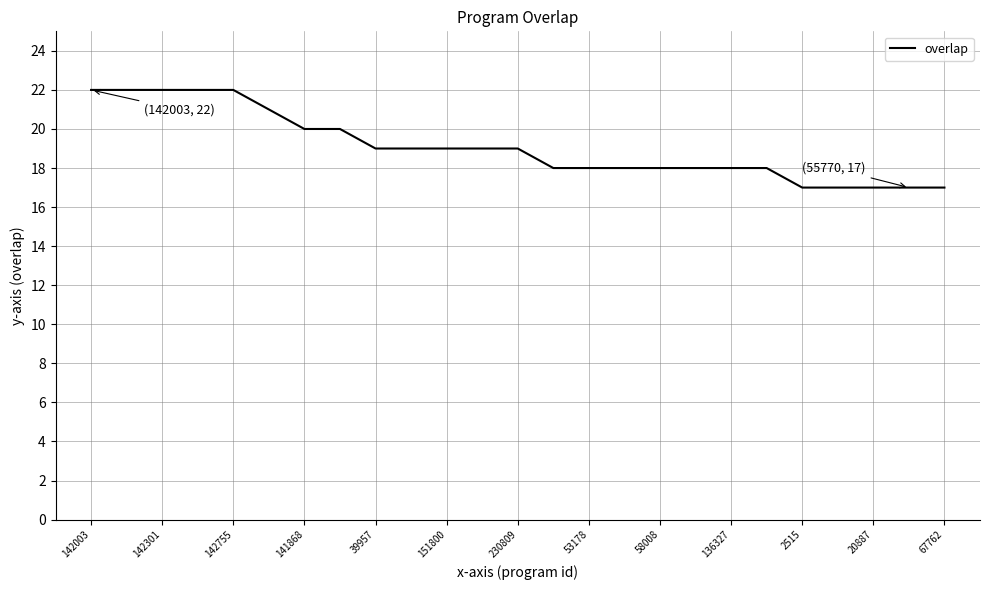

What is the greatest value displayed?

22